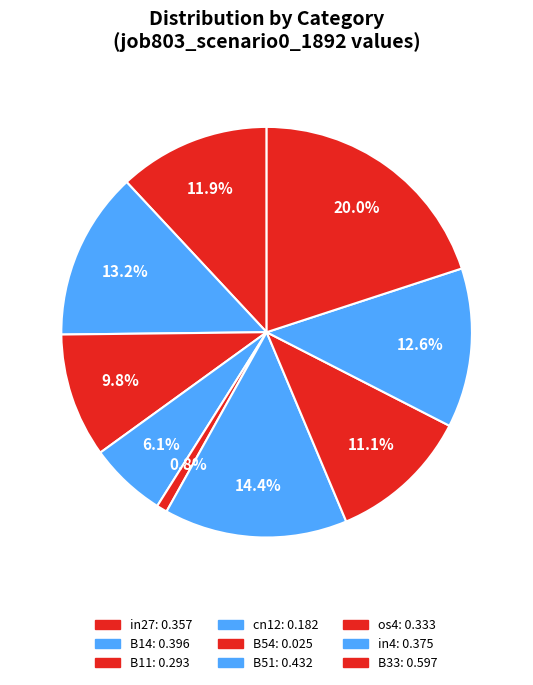

Rank the categories by value from highest to lowest.

B33, B51, B14, in4, in27, os4, B11, cn12, B54